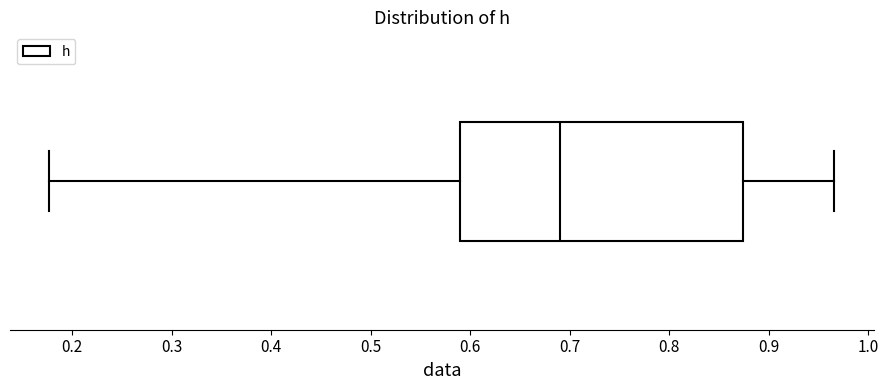

Transcribe this box plot: give where the median line is, the range the box spans, and where the two whiskers end, as read against the x-axis. The values are not printed on the chart, so give them approximately, as read against the axis.

median 0.69, box 0.59 to 0.87, whiskers 0.18 to 0.97